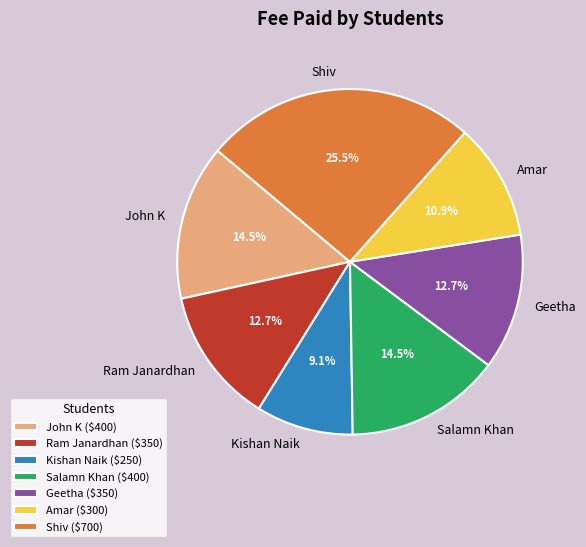

Approximately how many times larger is the value at Shiv compared to Kishan Naik?

2.8